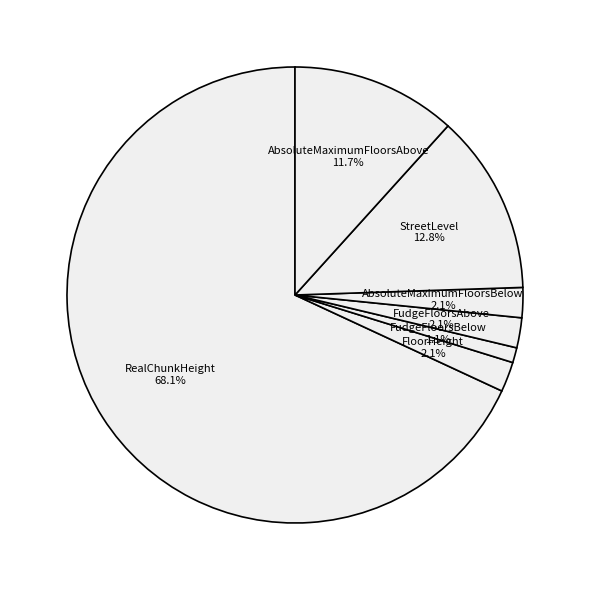

How many segments does this pie chart have?

7